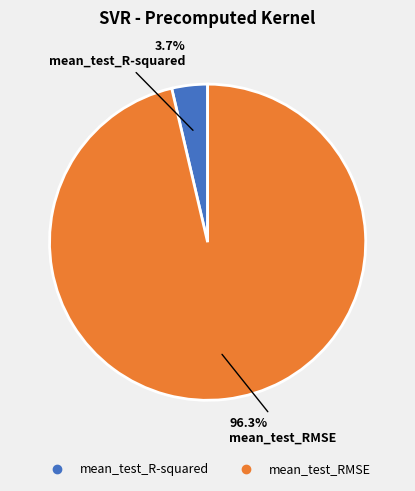

To the nearest percent, what is the average slice percentage?

50%